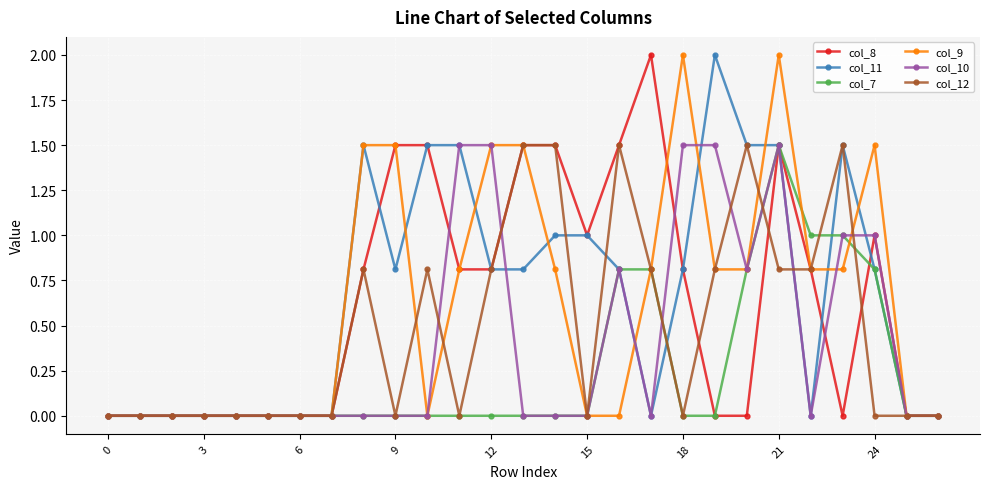

What is the highest value of the col_11 series?

2.0